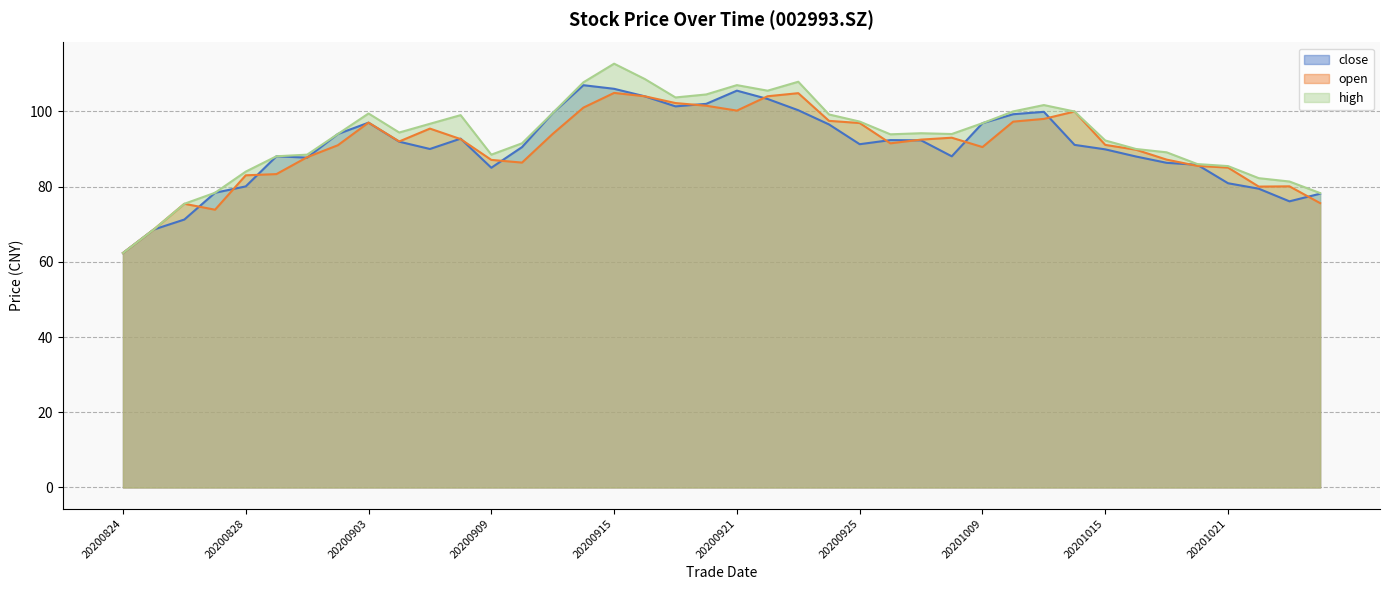

Reading left to right, transcribe all the data shown in this chart.

close: 20200824=62.3	20200825=68.6	20200826=71.2	20200827=78.4	20200828=80.0	20200831=88.1	20200901=87.7	20200902=94.0	20200903=97.0	20200904=91.9	20200907=90.0	20200908=92.8	20200909=85.0	20200910=90.5	20200911=99.5	20200914=107.0	20200915=106.0	20200916=104.0	20200917=101.3	20200918=102.0	20200921=105.5	20200922=103.3	20200923=100.3	20200924=96.5	20200925=91.3	20200928=92.4	20200929=92.3	20200930=88.0	20201009=96.9	20201012=99.2	20201013=99.9	20201014=91.1	20201015=89.9	20201016=88.0	20201019=86.3	20201020=85.8	20201021=80.9	20201022=79.4	20201023=76.1	20201026=78.1
open: 20200824=62.3	20200825=68.6	20200826=75.4	20200827=73.8	20200828=83.0	20200831=83.3	20200901=87.8	20200902=91.0	20200903=97.0	20200904=92.0	20200907=95.4	20200908=92.6	20200909=87.1	20200910=86.4	20200911=94.0	20200914=101.0	20200915=104.9	20200916=104.0	20200917=102.2	20200918=101.5	20200921=100.2	20200922=104.0	20200923=104.8	20200924=97.5	20200925=96.9	20200928=91.5	20200929=92.5	20200930=93.0	20201009=90.5	20201012=97.3	20201013=98.0	20201014=100.0	20201015=91.1	20201016=89.8	20201019=87.2	20201020=85.5	20201021=85.0	20201022=80.0	20201023=80.1	20201026=75.6
high: 20200824=62.3	20200825=68.6	20200826=75.4	20200827=78.4	20200828=84.0	20200831=88.1	20200901=88.5	20200902=94.0	20200903=99.4	20200904=94.4	20200907=96.7	20200908=99.0	20200909=88.5	20200910=91.5	20200911=99.5	20200914=107.7	20200915=112.7	20200916=108.6	20200917=103.7	20200918=104.5	20200921=107.0	20200922=105.5	20200923=107.9	20200924=99.2	20200925=97.3	20200928=93.9	20200929=94.2	20200930=94.0	20201009=96.9	20201012=100.0	20201013=101.7	20201014=100.0	20201015=92.3	20201016=90.0	20201019=89.1	20201020=86.0	20201021=85.5	20201022=82.2	20201023=81.3	20201026=78.3